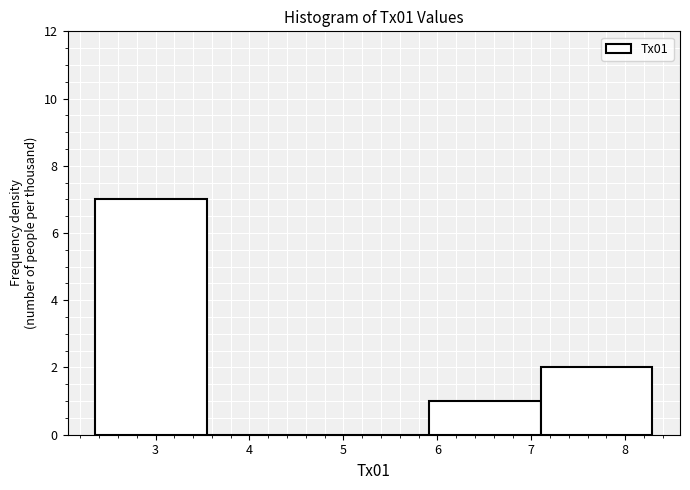

Over which range of the x-axis is the bar tallest?

2.4 to 3.5